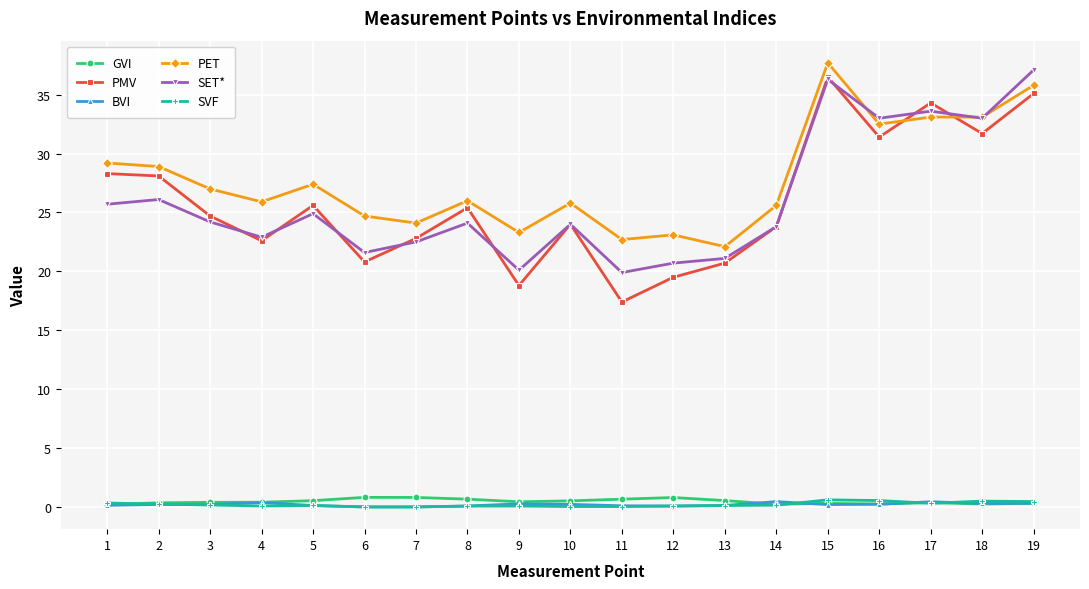

What is the value of the GVI point at the 19th from the left?

0.3